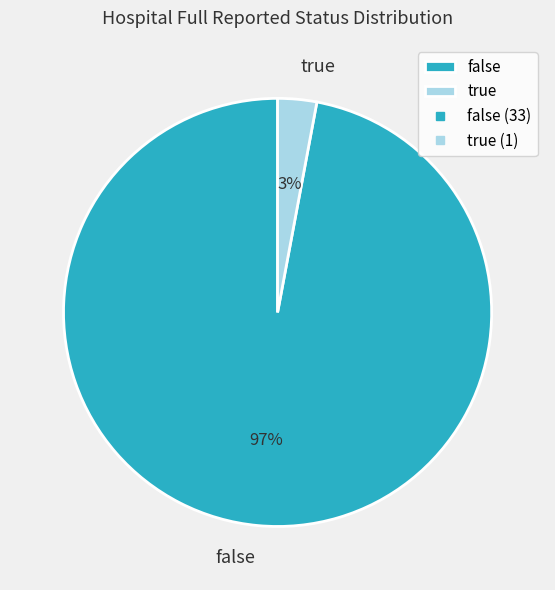

To the nearest percent, what portion does true represent?

3%